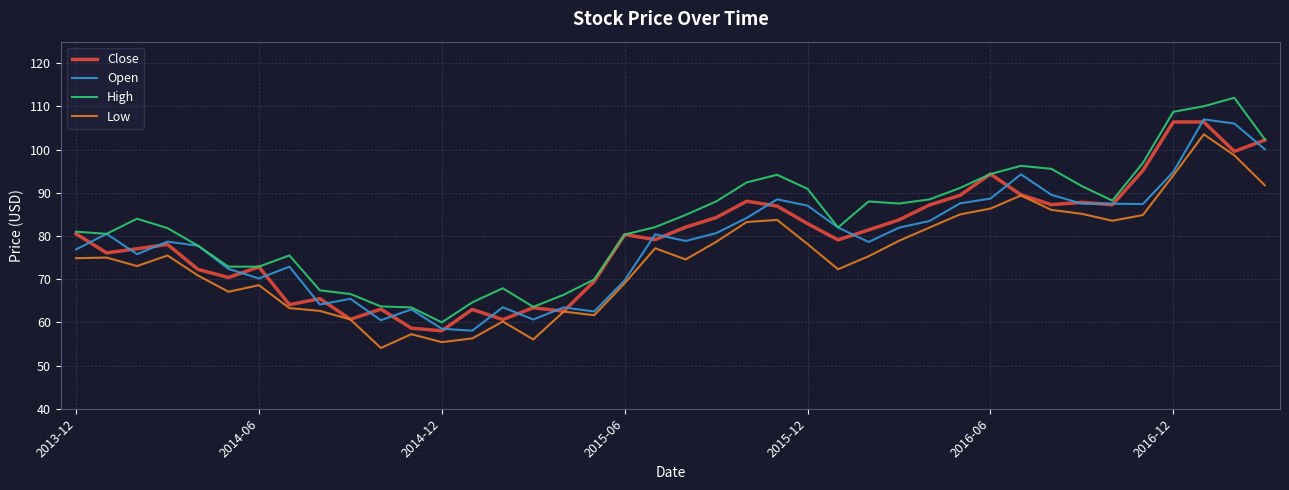

How many series are shown in this chart?

4